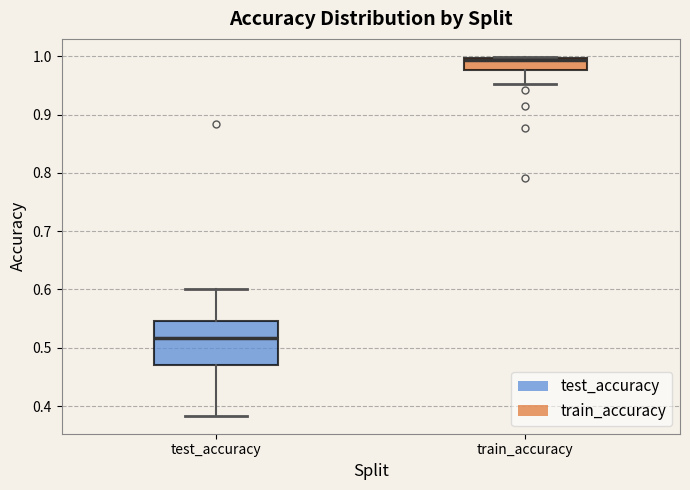

Reading left to right, read every box against the y-axis: the position of its median line, the range the box covers, and the ends of its whiskers. The values are not printed on the chart, so give them approximately, as read against the axis.

test_accuracy: median 0.52, box 0.47 to 0.55, whiskers 0.38 to 0.60
train_accuracy: median 0.99, box 0.98 to 1.00, whiskers 0.95 to 1.00